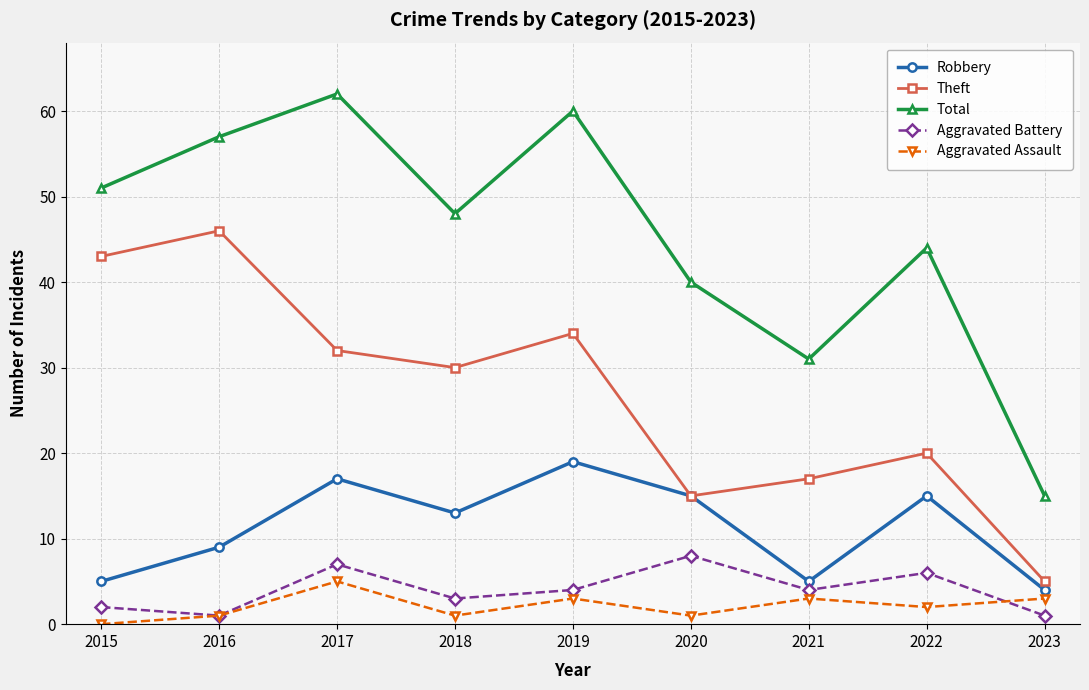

Does the chart have visible grid lines?

Yes